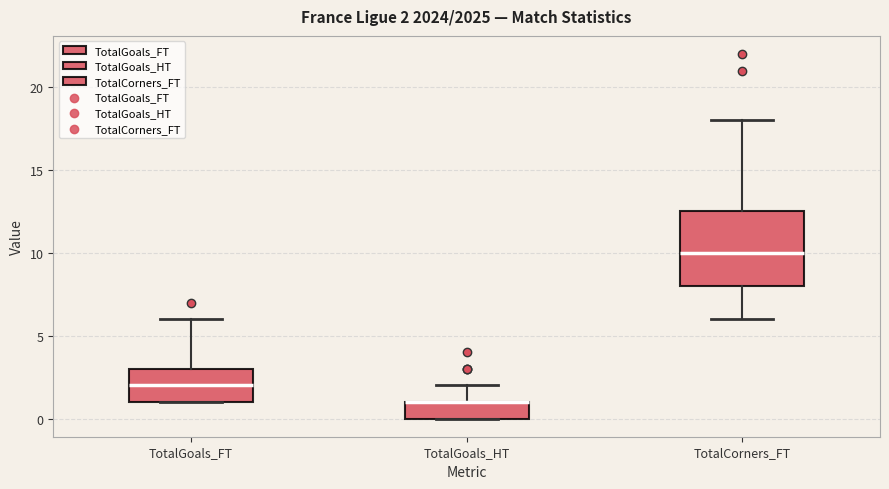

Which box is the tallest, from its lower edge to its upper edge?

TotalCorners_FT